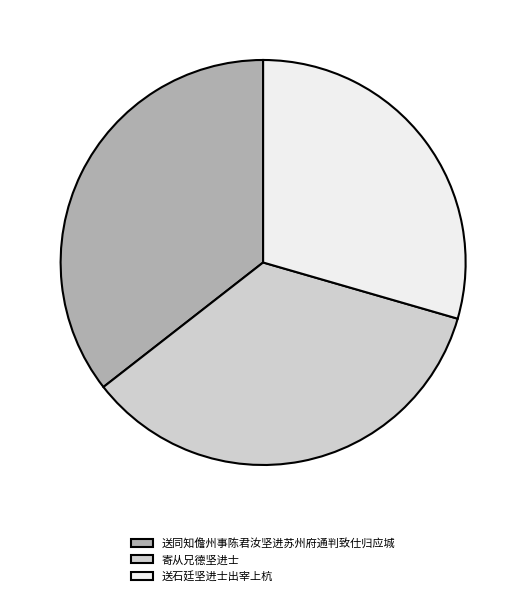

What is the ratio of the value at 送同知儋州事陈君汝坚进苏州府通判致仕归应城 to the value at 寄从兄德坚进士?

1.0